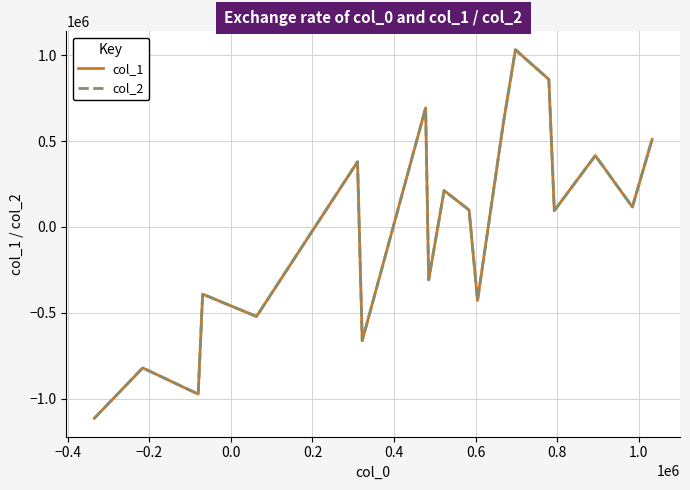

Does the chart have visible grid lines?

Yes